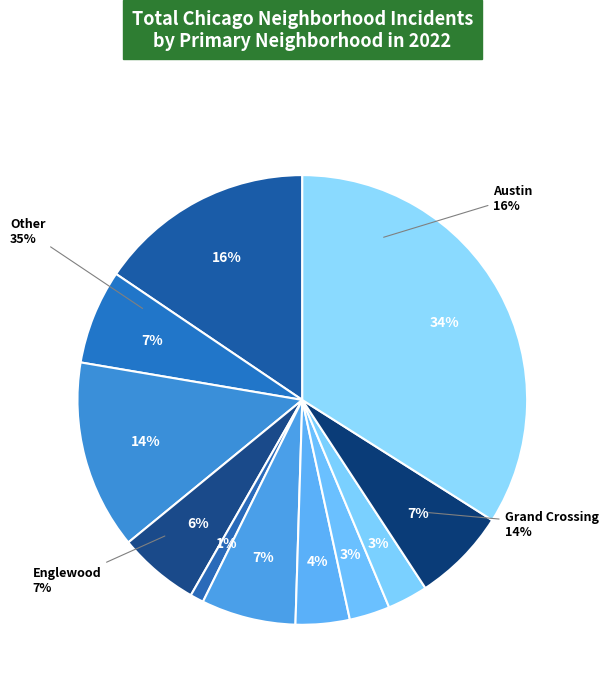

Is it true that Garfield Park is 6% of the pie?

True